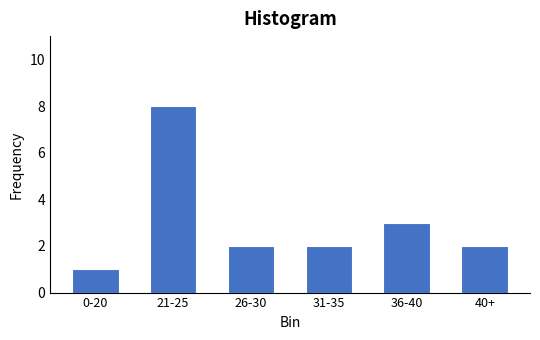

Reading left to right, transcribe all the data shown in this chart.

1	8	2	2	3	2